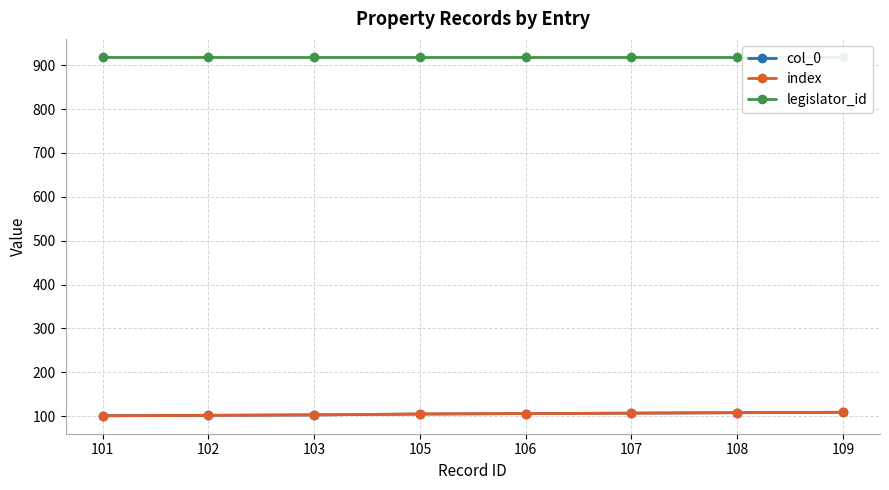

Between 103 and 101, which is larger?

103